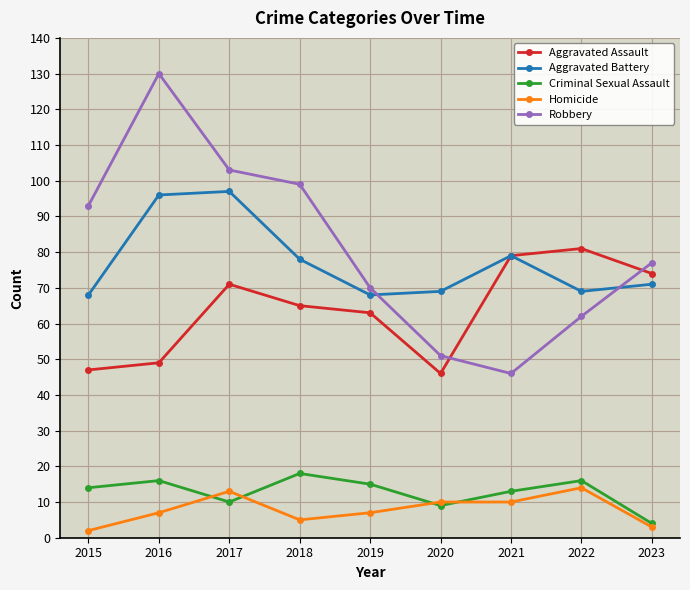

How many values in the Aggravated Battery series are below 71?

4